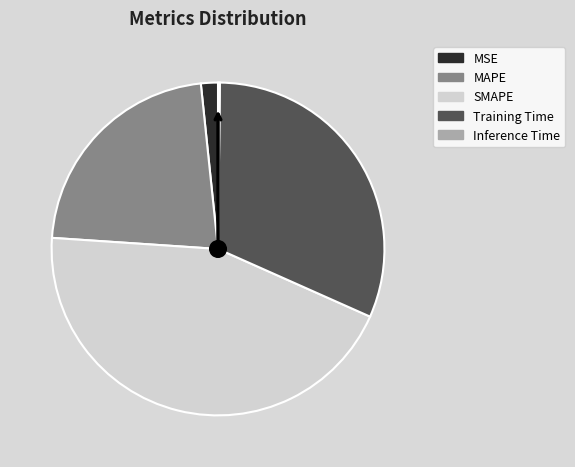

Does MAPE represent more than half of the total?

No